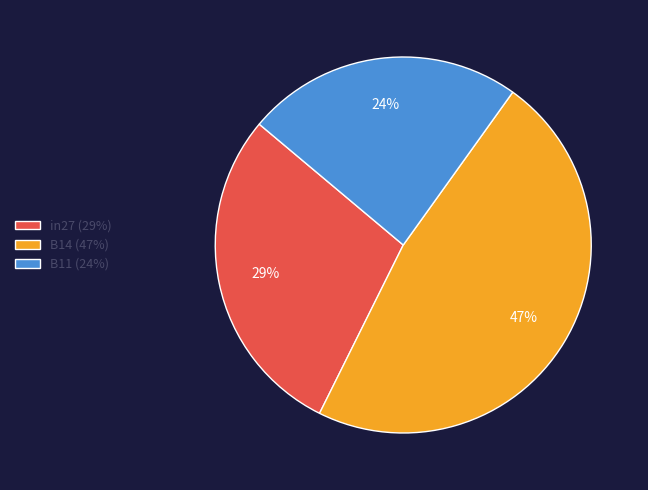

Is it true that B11 is 24% of the pie?

True